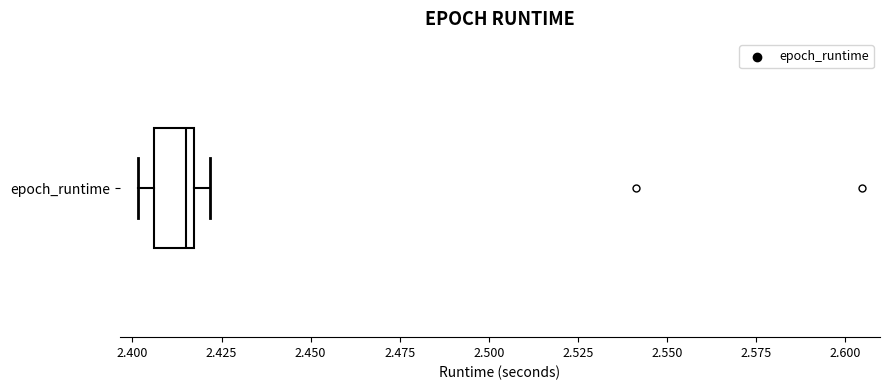

Transcribe this box plot: give where the median line is, the range the box spans, and where the two whiskers end, as read against the x-axis. The values are not printed on the chart, so give them approximately, as read against the axis.

median 2.415 (just left of the box's right edge), box 2.405 to 2.415, whiskers 2.400 to 2.420